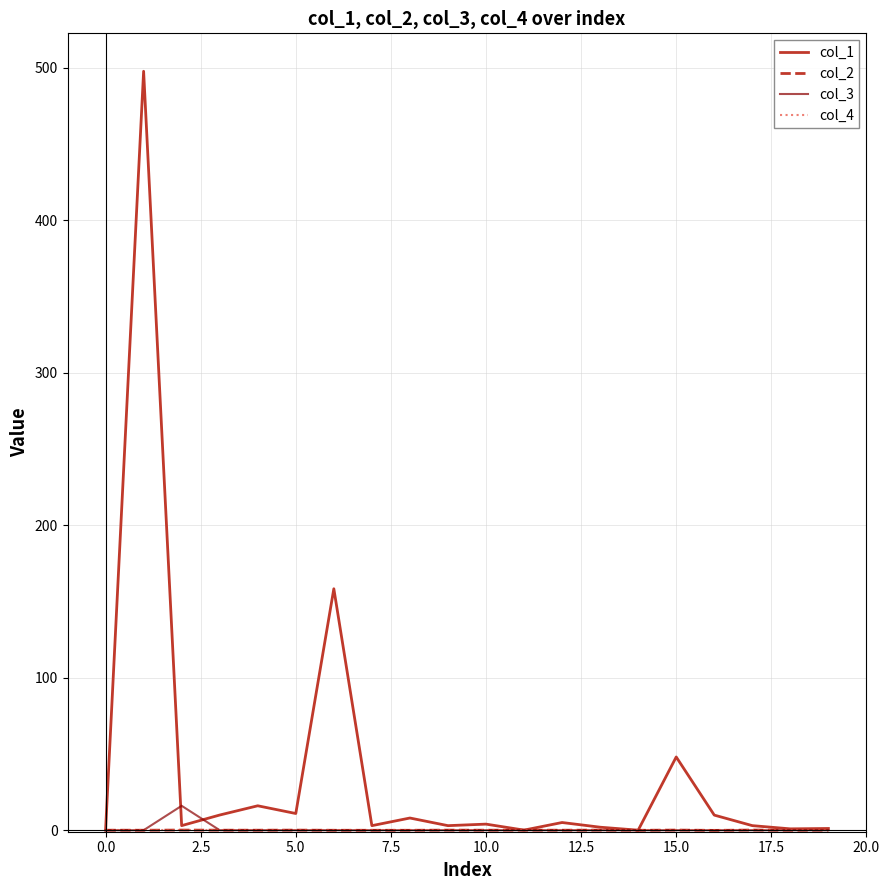

Which series has the largest total across all categories?

col_1